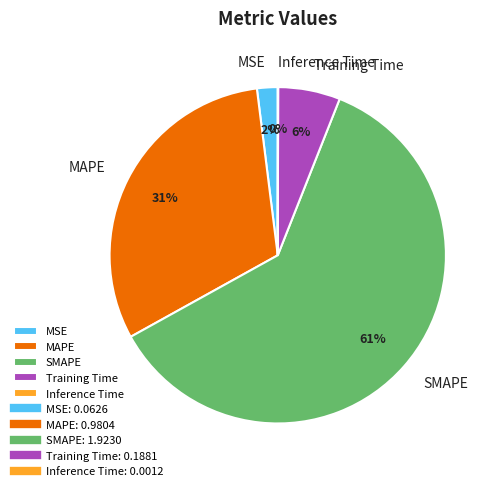

To the nearest percent, what is the difference between the largest and smallest slice percentages?

61%